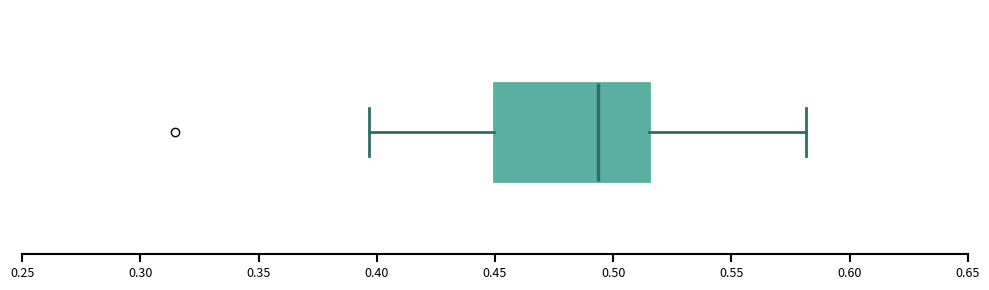

Read this box plot against the x-axis: the position of the median line, the range covered by the box, and the ends of both whiskers. The values are not printed on the chart, so give them approximately, as read against the axis.

median 0.495, box 0.450 to 0.515, whiskers 0.395 to 0.580